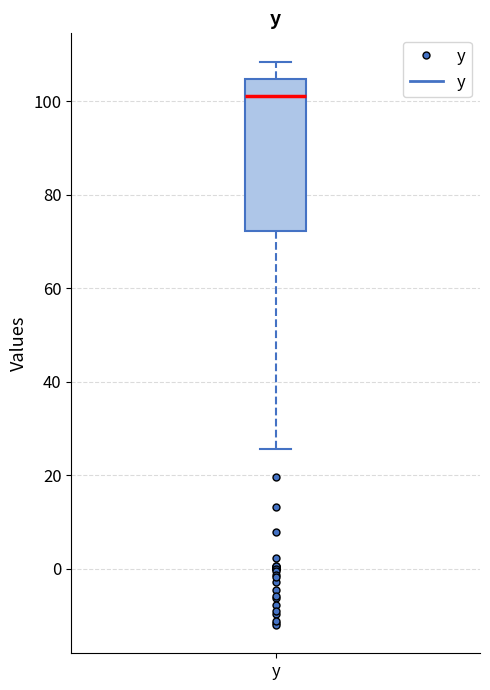

Transcribe this box plot: give where the median line is, the range the box spans, and where the two whiskers end, as read against the y-axis. The values are not printed on the chart, so give them approximately, as read against the axis.

median 102, box 72 to 104, whiskers 26 to 108